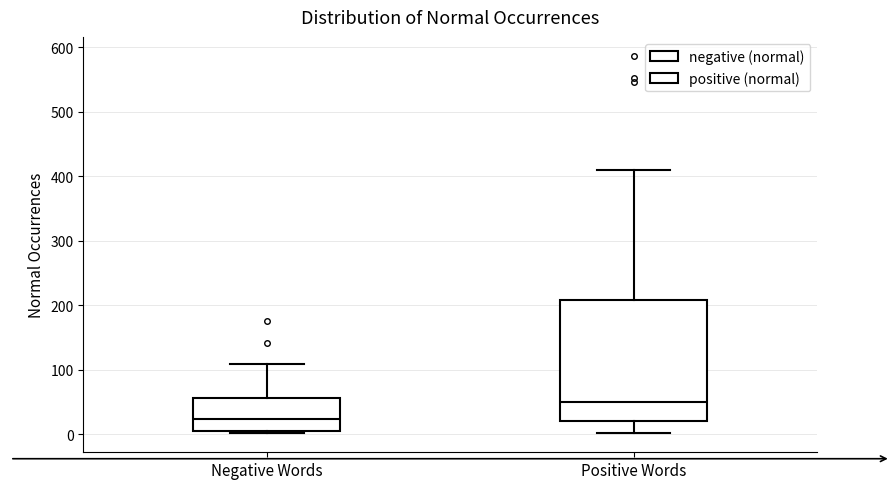

Which box has the lowest median line?

Negative Words